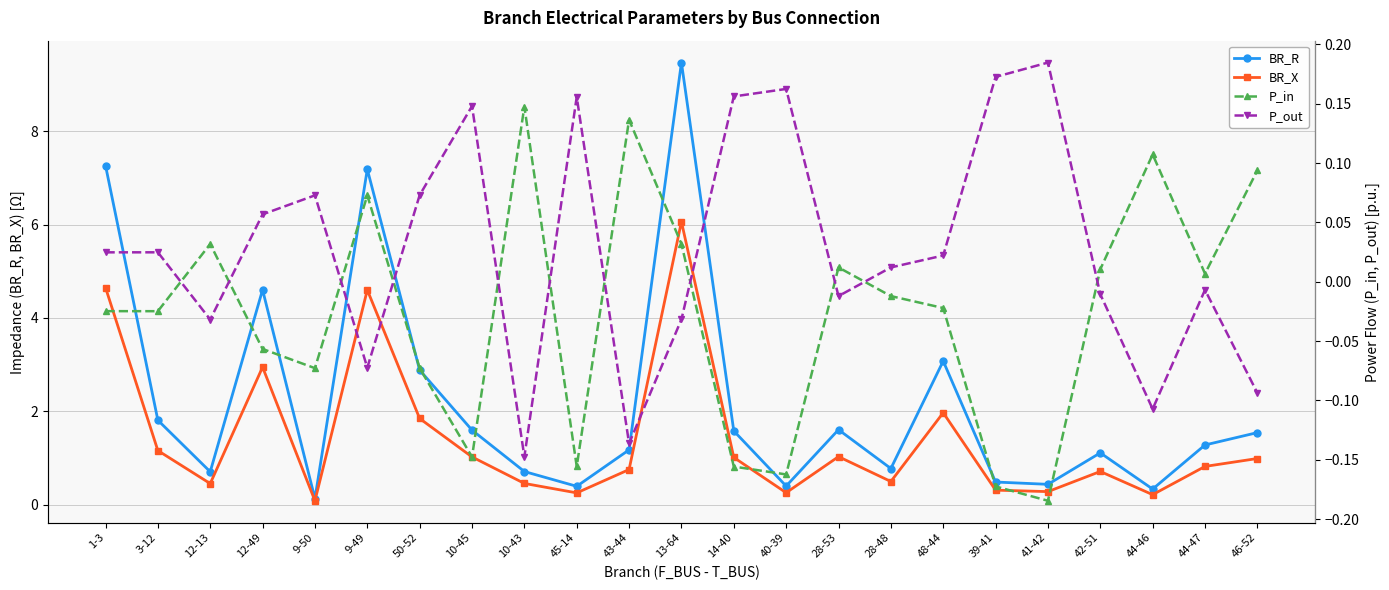

True or false: BR_X and BR_R cross at least once.

False